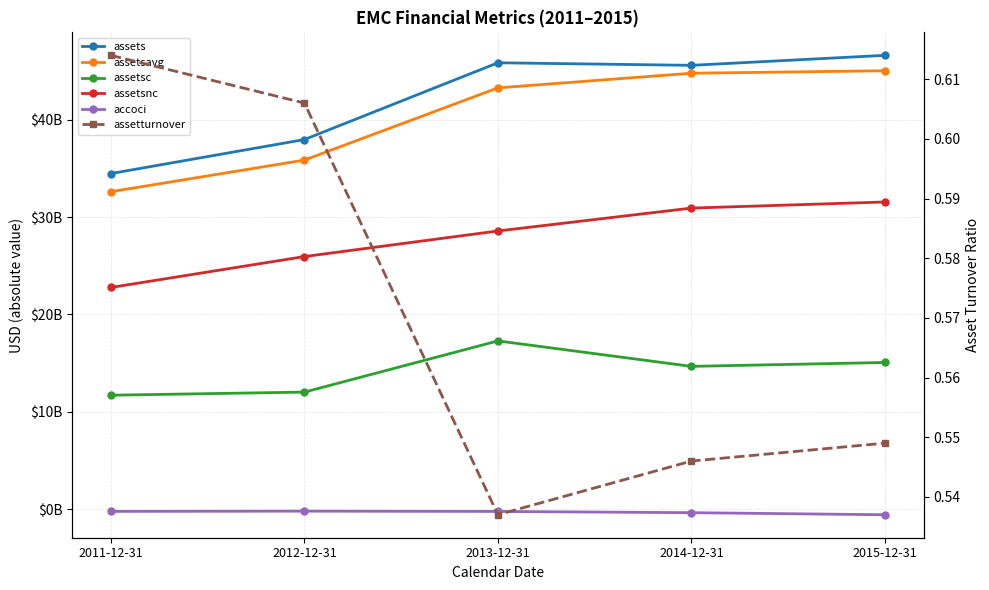

What are all the series names shown in the legend?

assets, assetsavg, assetsc, assetsnc, accoci, assetturnover